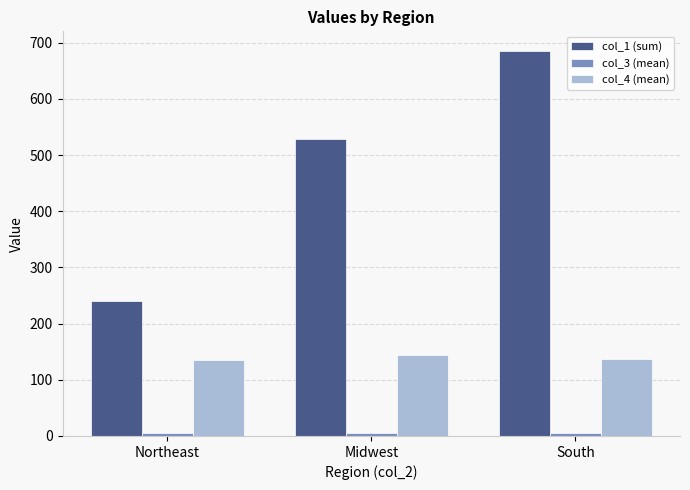

Which series has the widest spread of values?

col_1 (sum)